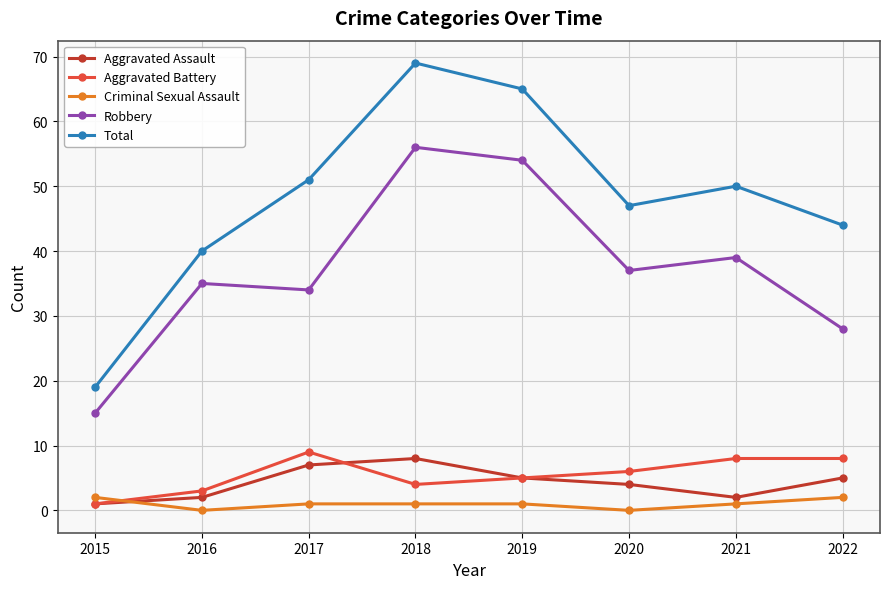

How many distinct data groups are displayed?

5